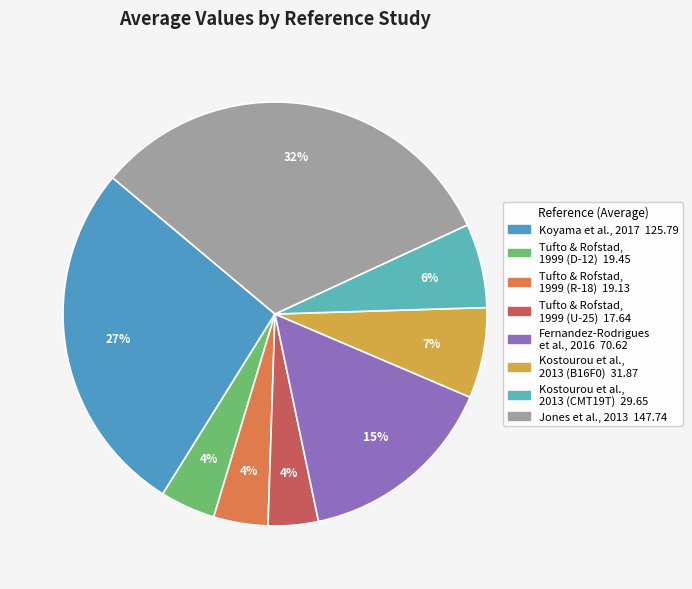

Does any single category account for the majority?

No